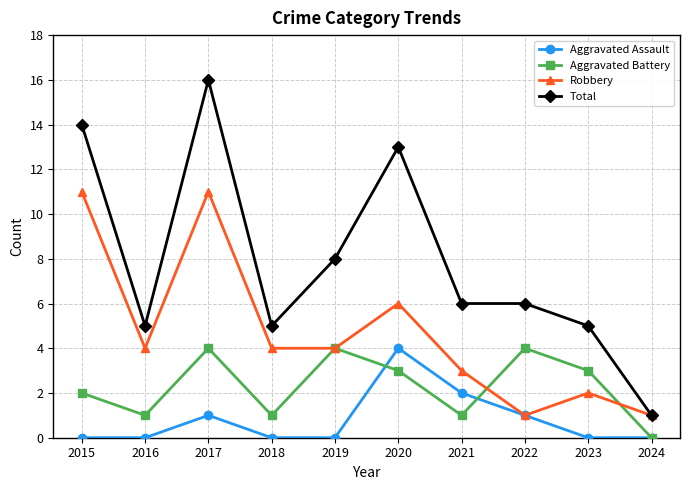

Reading left to right, what are all the values shown in this chart?

Aggravated Assault: 0	0	1	0	0	4	2	1	0	0
Aggravated Battery: 2	1	4	1	4	3	1	4	3	0
Robbery: 11	4	11	4	4	6	3	1	2	1
Total: 14	5	16	5	8	13	6	6	5	1